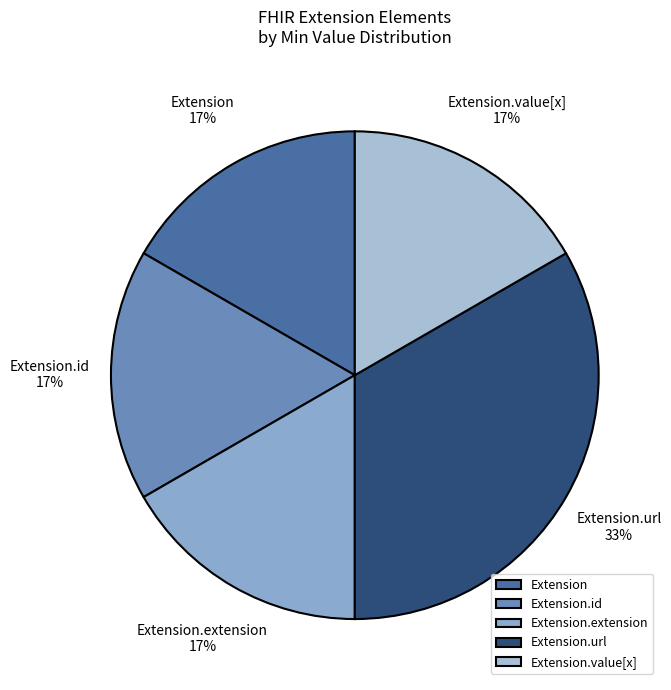

Combined, do Extension.id and Extension.value[x] account for over 50%?

No